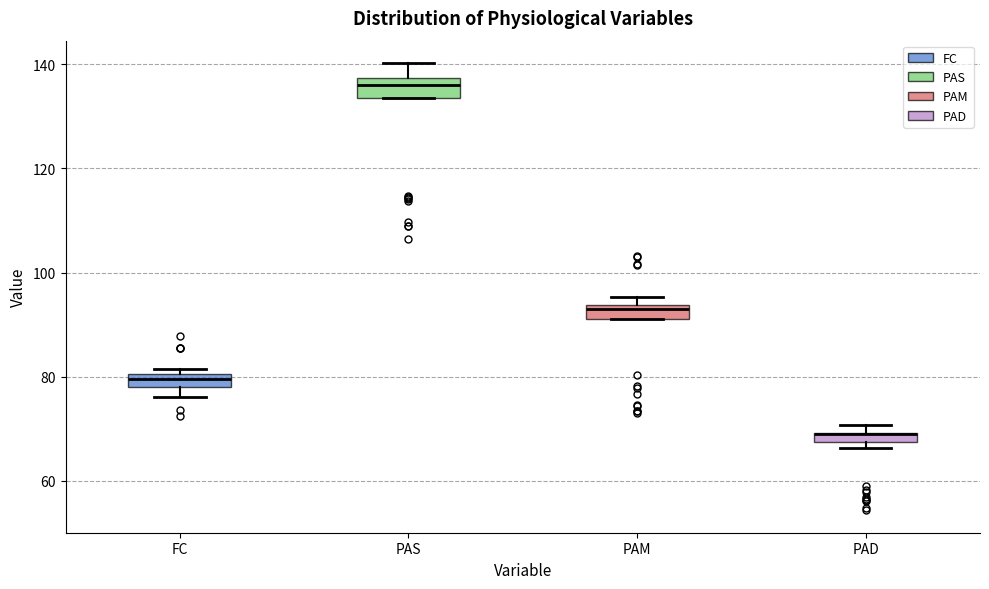

Where does the upper whisker of the box for PAS end on the y-axis? The values are not printed on the chart, so give them approximately, as read against the axis.

140